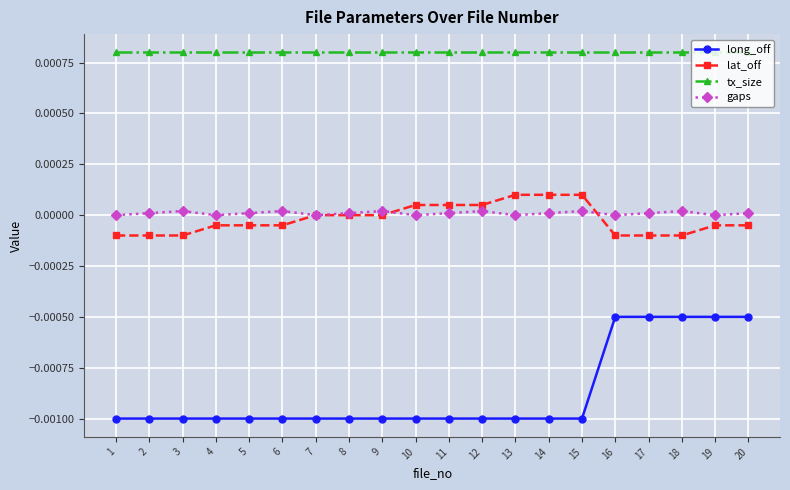

How many lines are shown in the chart?

4